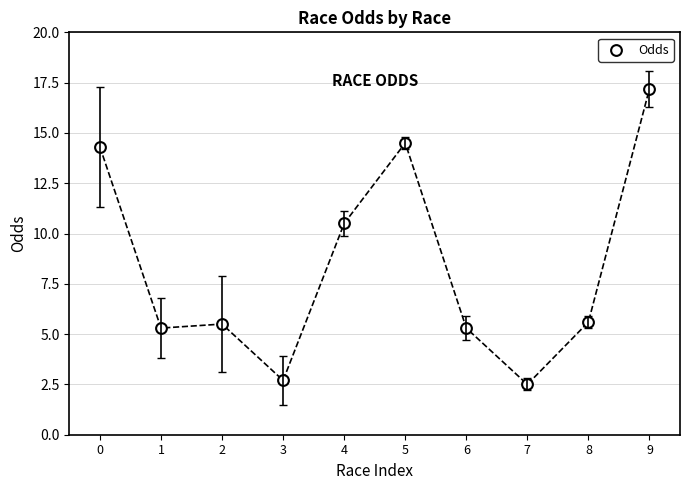

What Y value in the scatter plot is closest to 9?

10.5